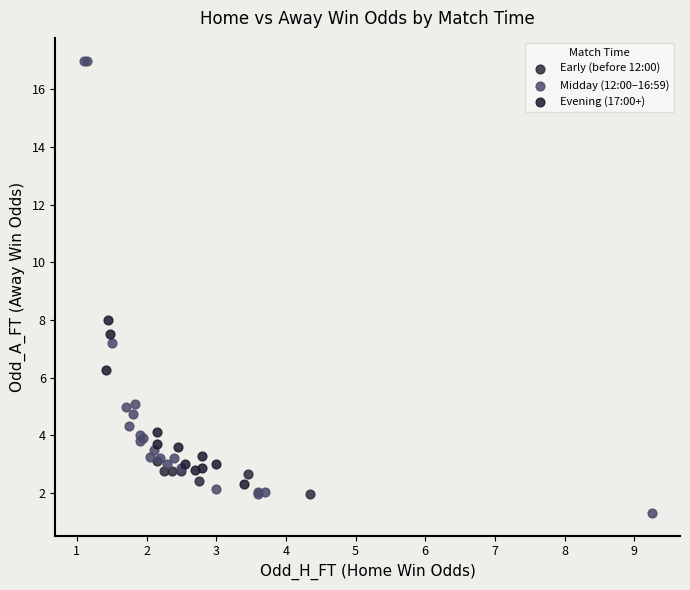

Which series contains the highest Y value?

Midday (12:00–16:59)